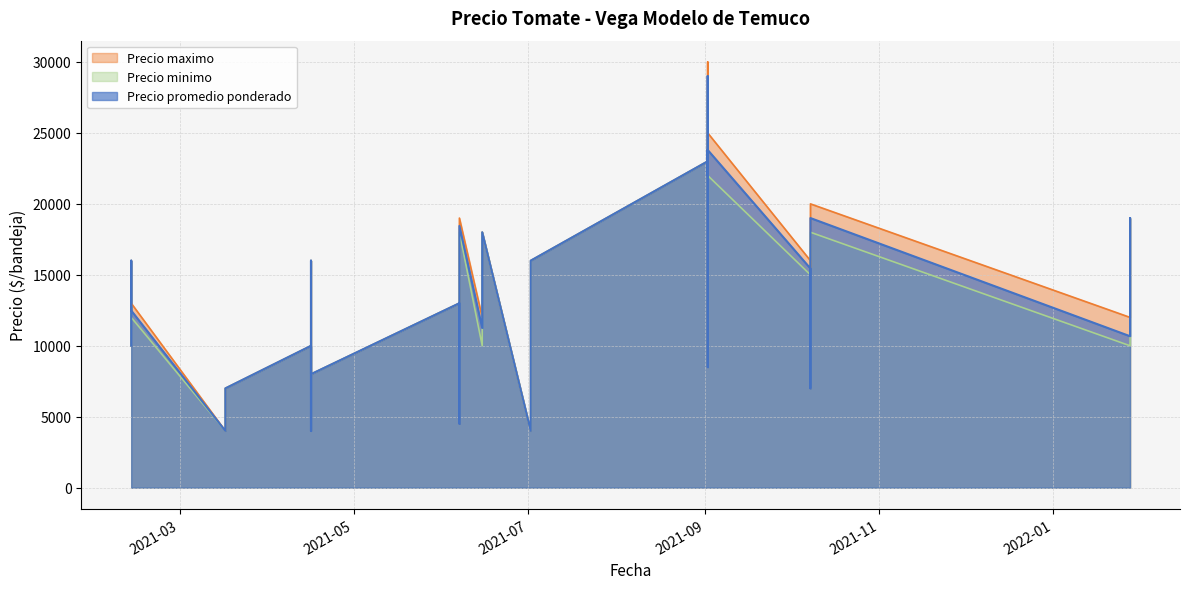

True or false: Precio promedio ponderado and Precio maximo cross at least once.

False